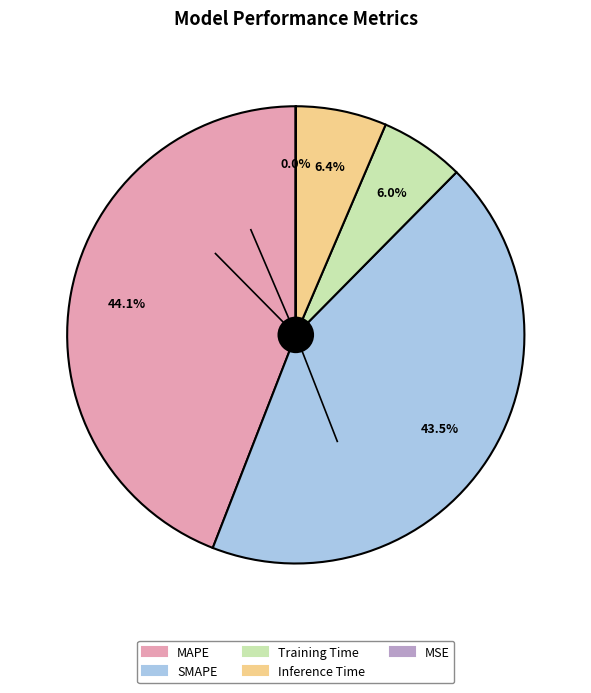

The Training Time slice represents 6% of the pie. True or false?

True